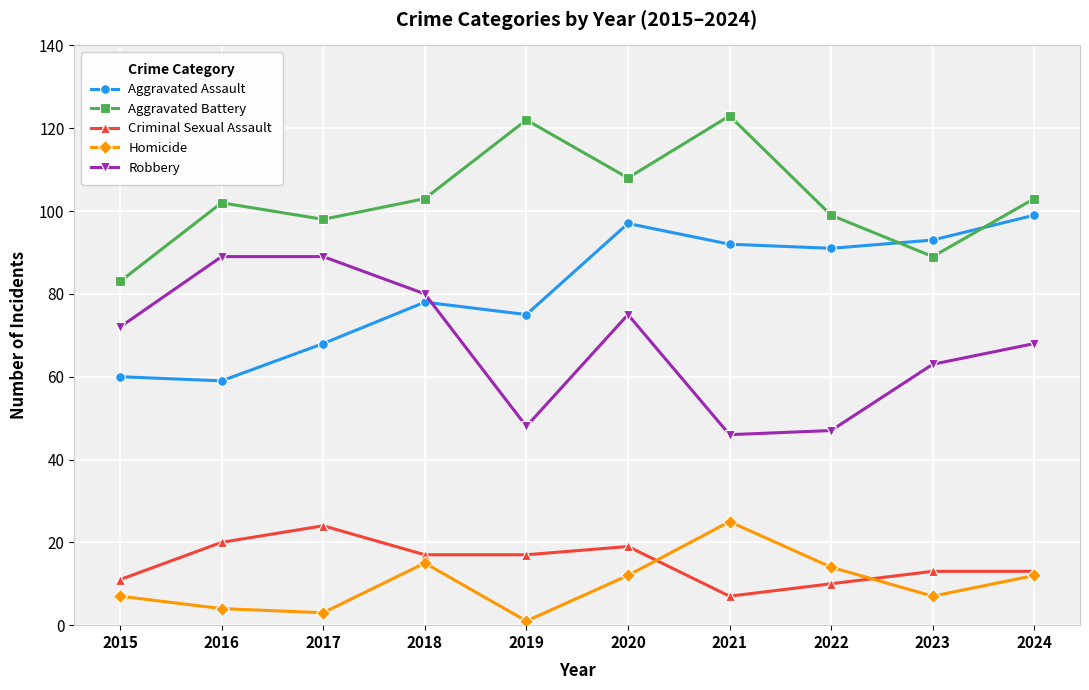

Is the value of Aggravated Battery at 2023 greater than the value of Aggravated Assault at 2024?

No